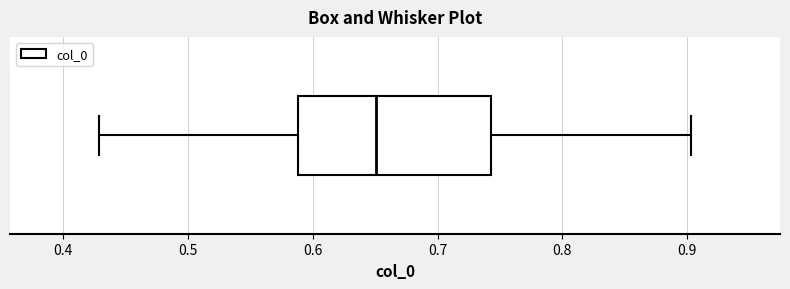

Transcribe this box plot: give where the median line is, the range the box spans, and where the two whiskers end, as read against the x-axis. The values are not printed on the chart, so give them approximately, as read against the axis.

median 0.65, box 0.59 to 0.74, whiskers 0.43 to 0.90